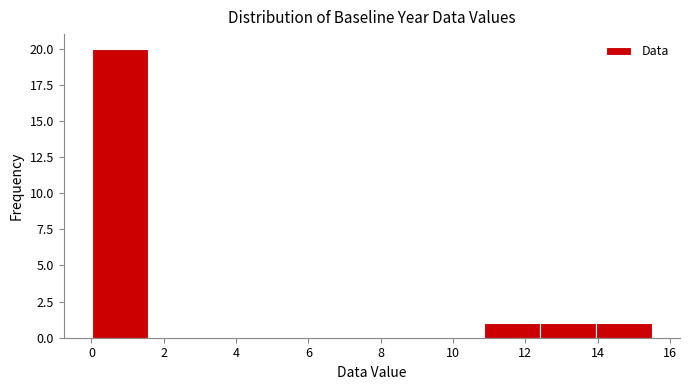

How tall is the bar that spans 14.0 to 15.6 on the x-axis? Neither the bar edges nor the heights are printed on the chart, so give them approximately, as read against the axes.

1